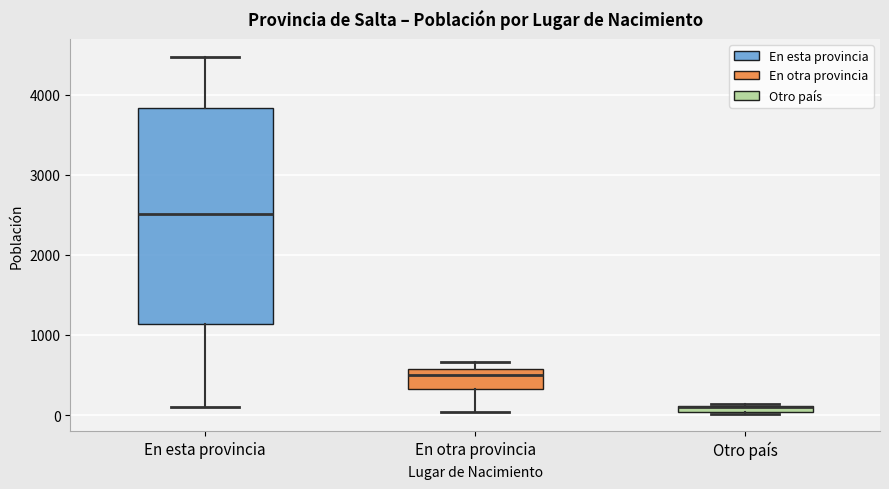

Which box is the tallest, from its lower edge to its upper edge?

En esta provincia